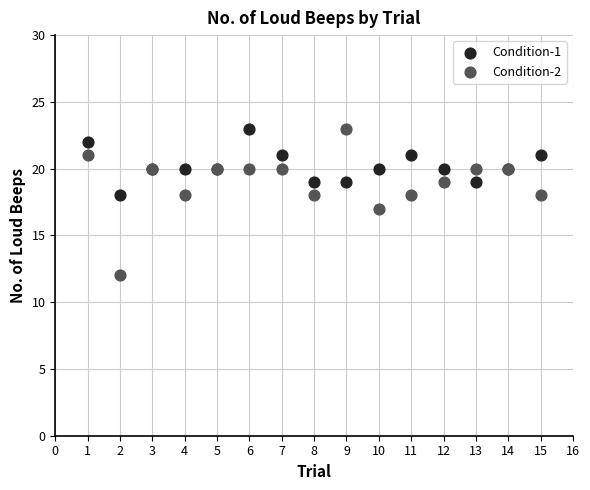

Which series has the widest spread of Y values?

Condition-2